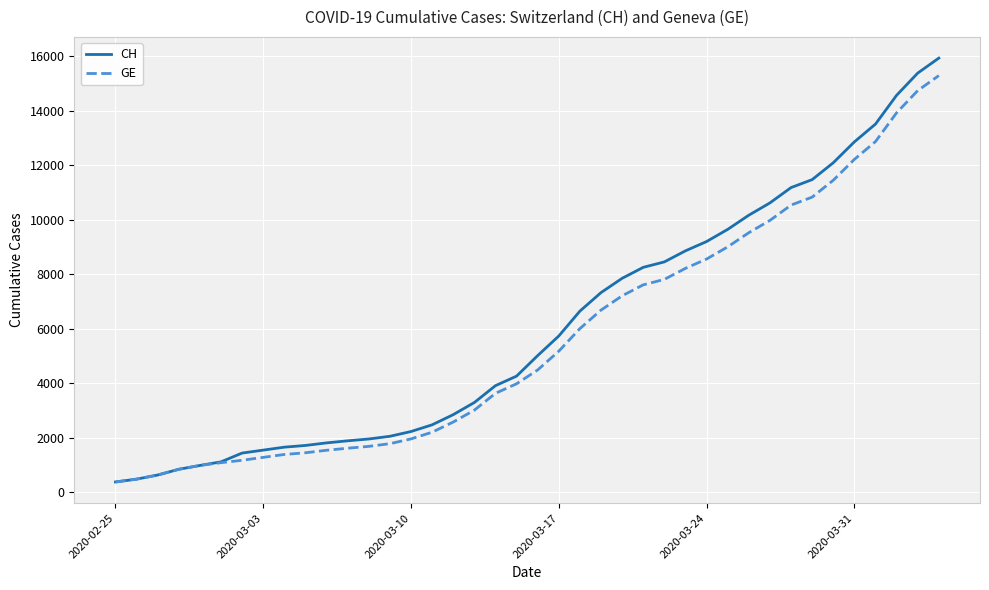

What is the smallest value displayed?

375